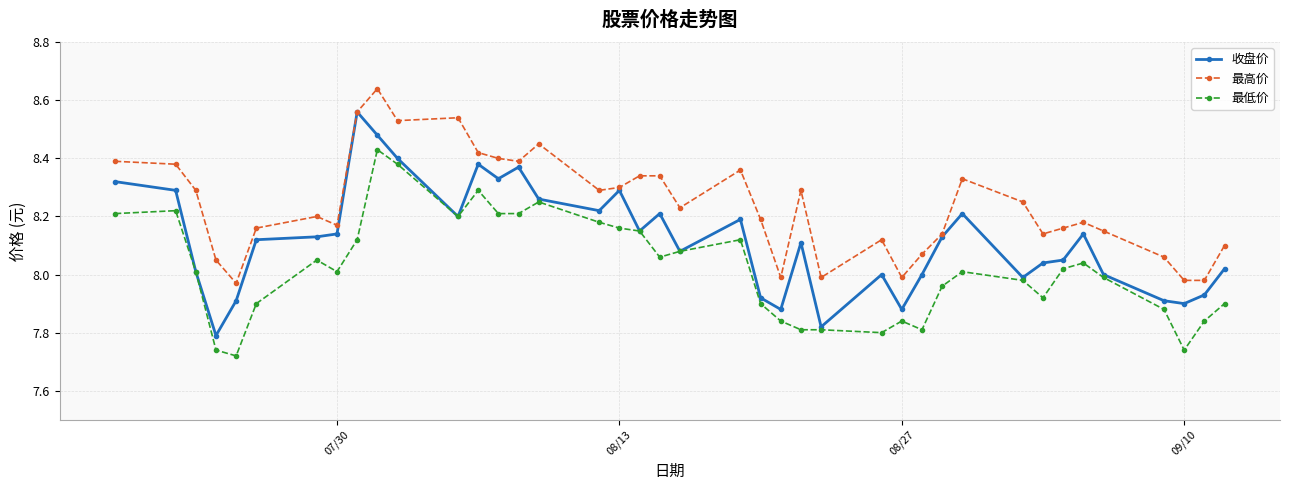

Which series has the largest total across all categories?

最高价